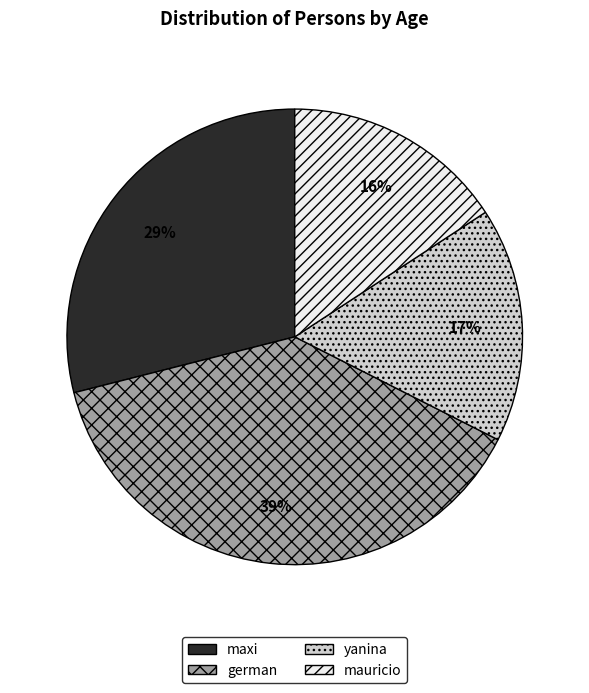

Is yanina the majority of the pie?

No